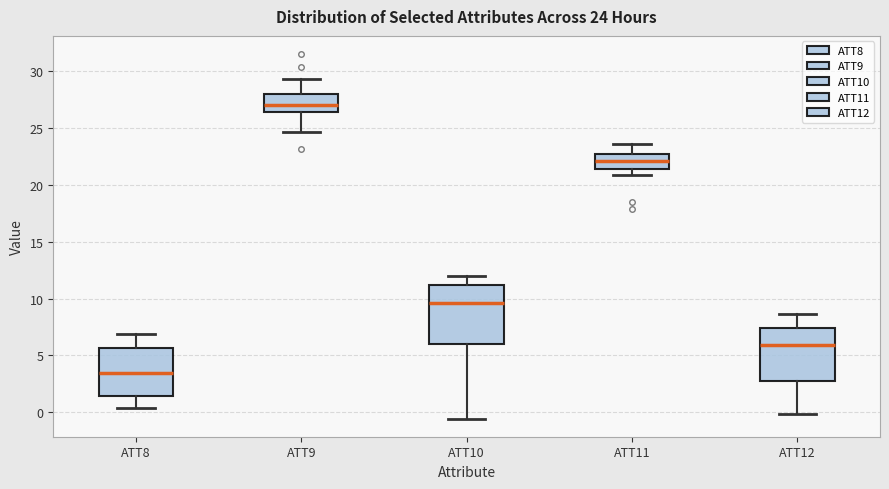

Which box has the highest median line?

ATT9